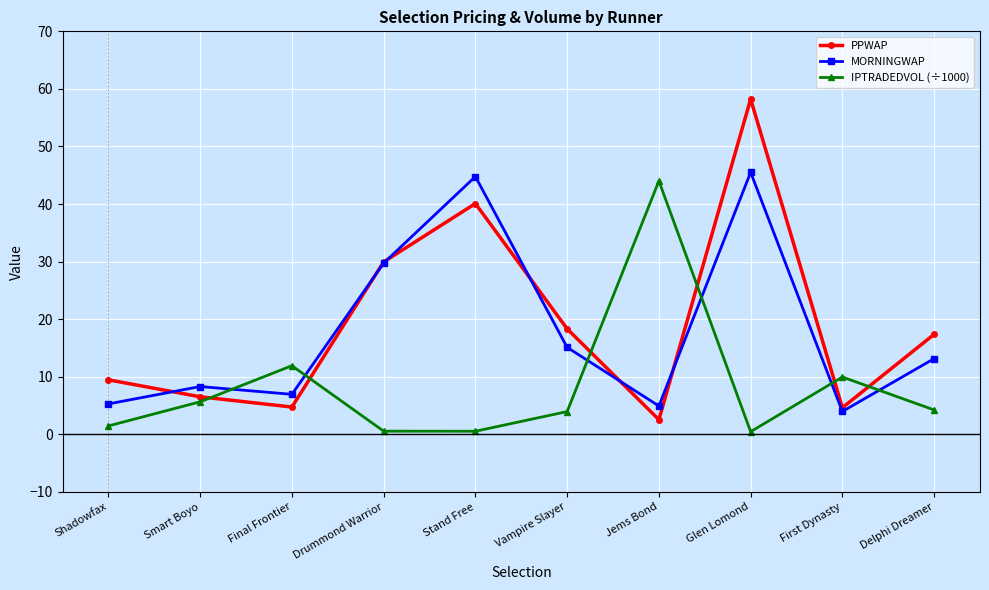

What is the spread (max minus min) of values at Shadowfax?

8.0